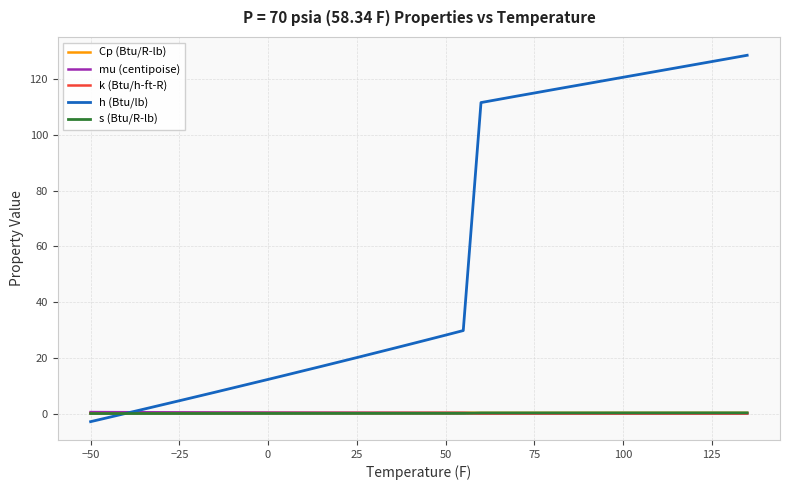

True or false: k (Btu/h-ft-R) and mu (centipoise) cross at least once.

False